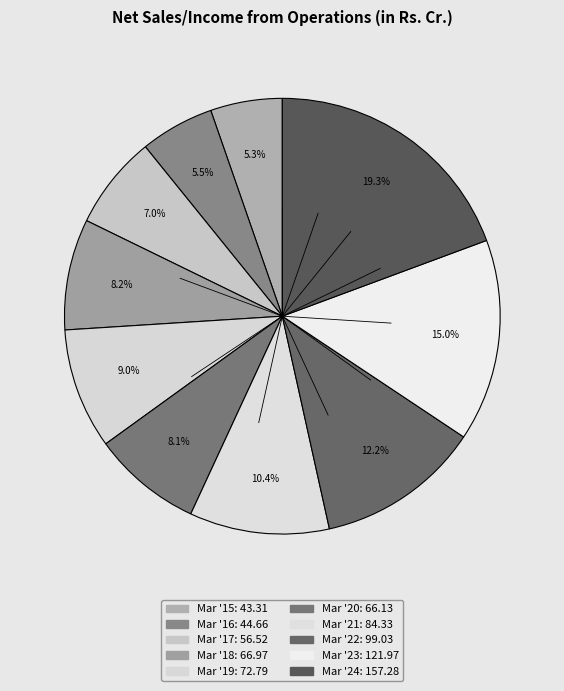

Between Mar '22 and Mar '18, which is larger?

Mar '22